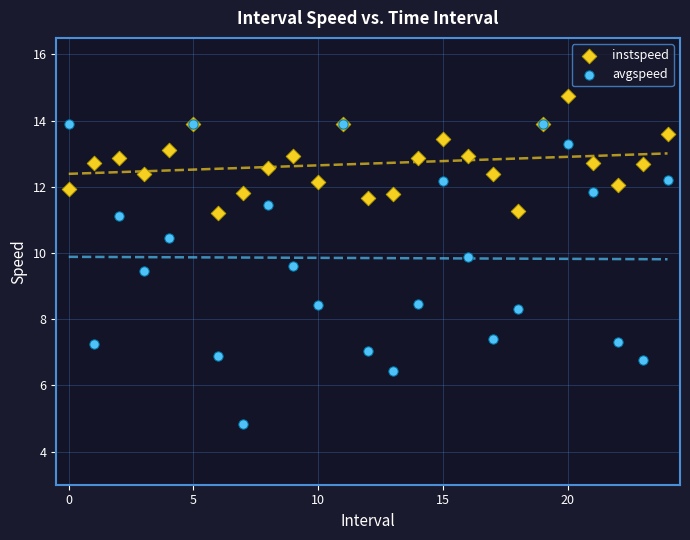

Which series has the largest Y range (max minus min)?

avgspeed